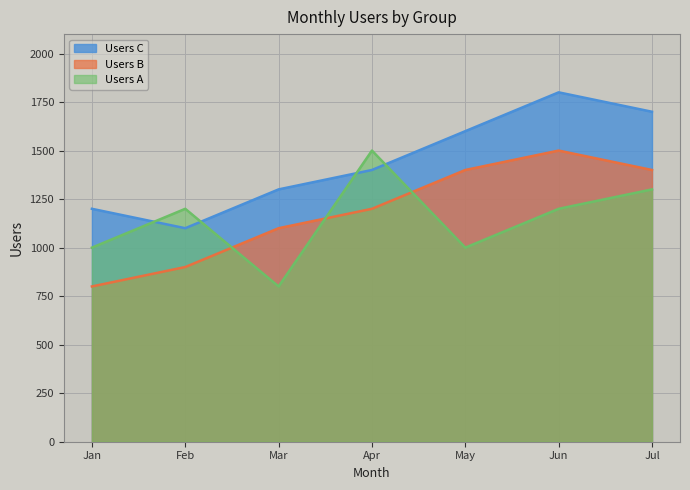

What is the average value of the Users C series?

1443